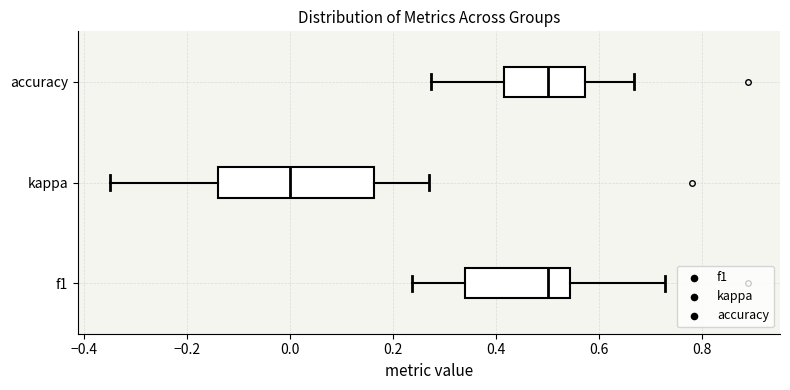

Where is the right edge of the box for kappa on the x-axis? The values are not printed on the chart, so give them approximately, as read against the axis.

0.16